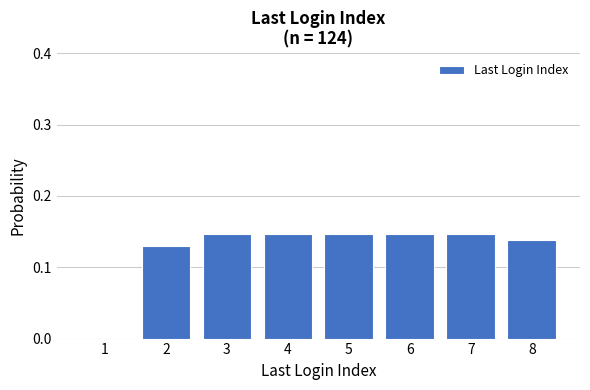

Is it true that the value at 1 is -0.1?

False